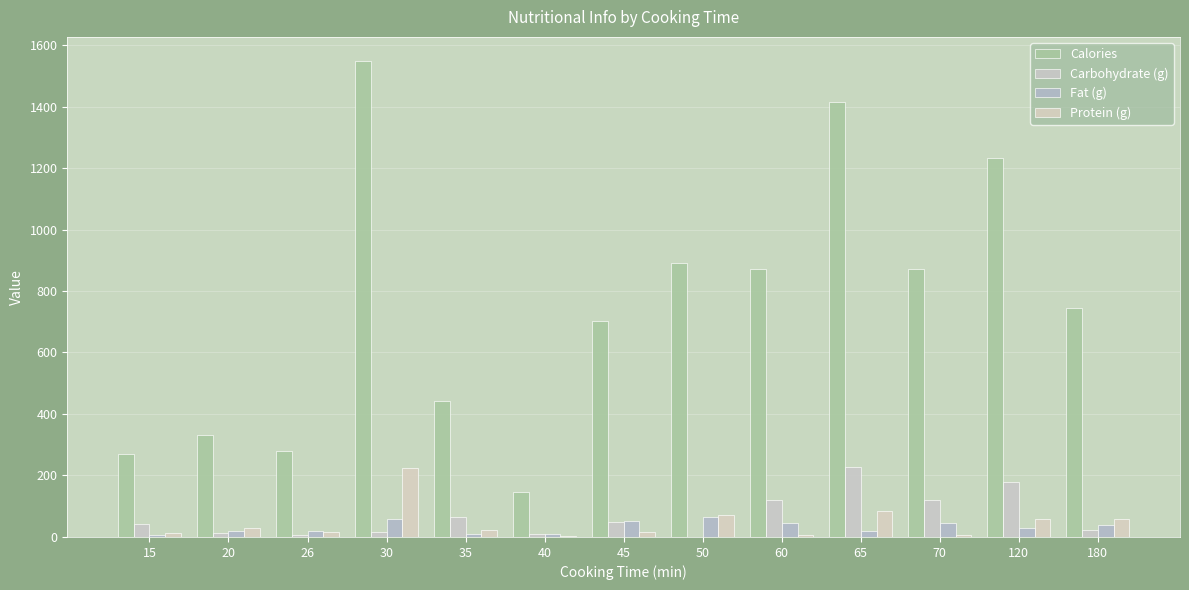

Reading left to right, list all the values displayed in this chart.

Calories: 271.0	331.0	278.0	1549.0	442.0	145.0	704.0	890.0	873.0	1416.0	873.0	1234.0	745.0
Carbohydrate (g): 43.0	14.0	6.0	15.0	64.0	10.0	49.0	0.3	121.0	229.0	121.0	180.0	24.0
Fat (g): 5.0	19.0	21.0	60.0	10.0	10.0	52.0	65.0	44.0	20.0	44.0	29.0	40.0
Protein (g): 13.0	28.0	15.0	225.0	22.0	4.0	17.0	70.0	7.0	83.0	7.0	58.0	60.0